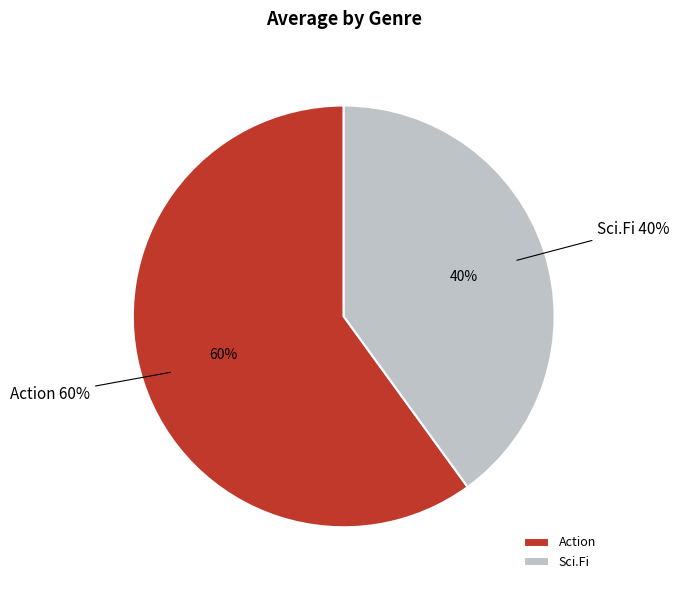

The Sci.Fi slice represents 29% of the pie. True or false?

False